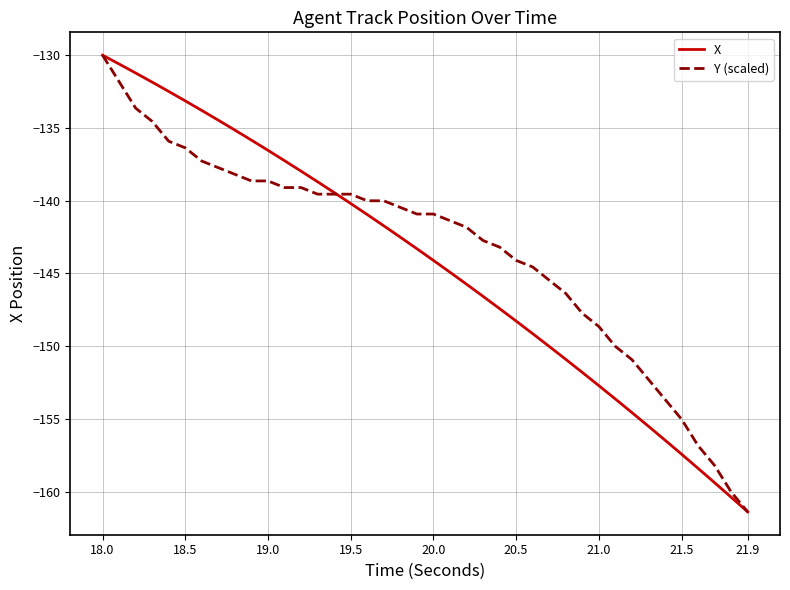

What is the greatest value displayed?

-130.0